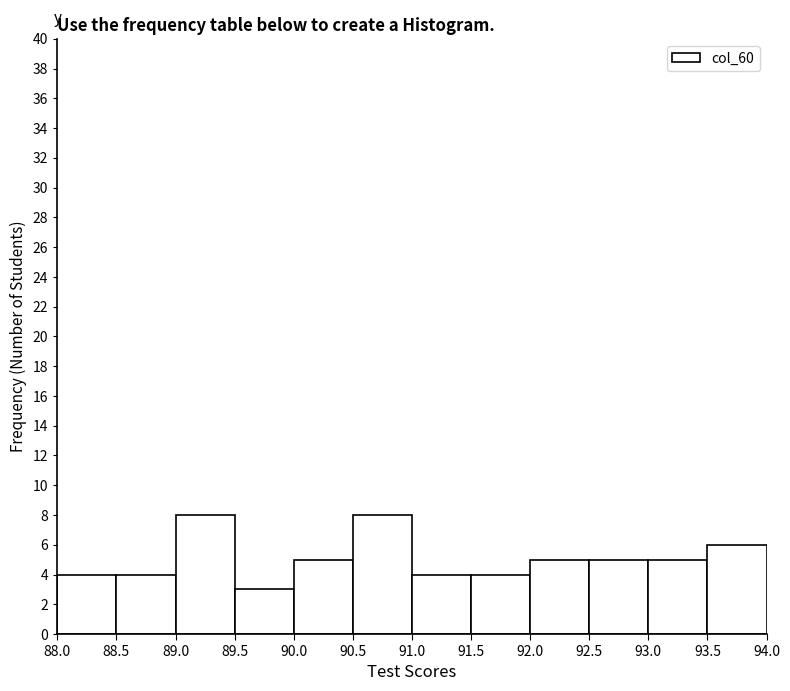

How tall is the bar that spans 92.0 to 92.5 on the x-axis? The values are not printed on the chart, so give them approximately, as read against the axis.

5